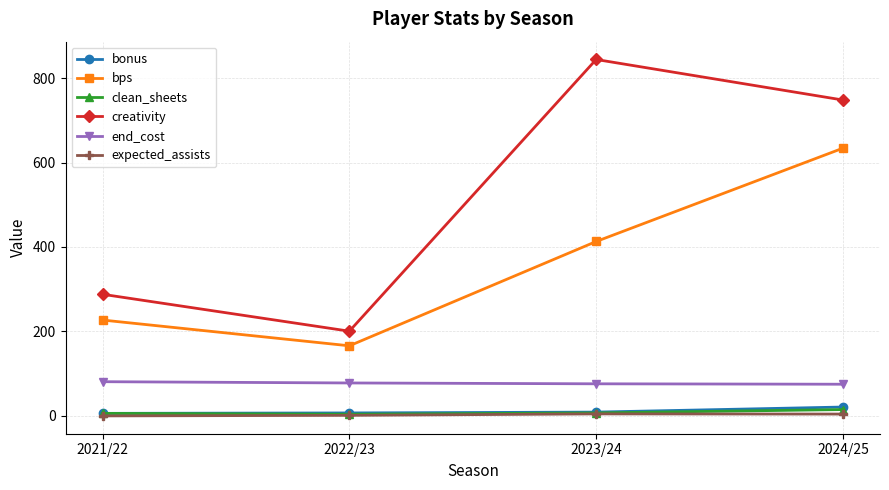

What is the total value across all series at 2022/23?

456.9